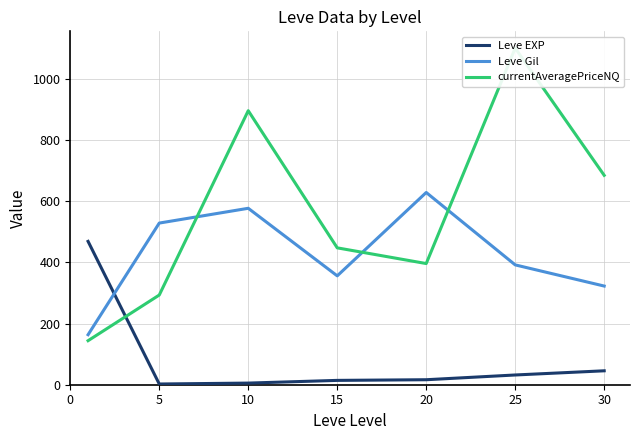

Read the Leve EXP value at 0.

468.5